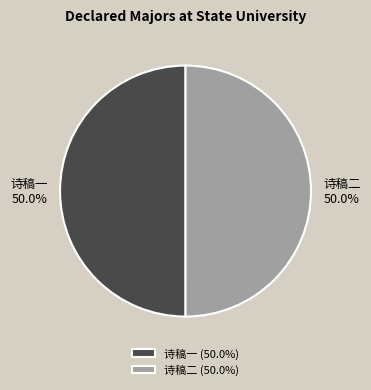

What portion of the pie excludes 诗稿一 (50.0%)?

50.0%